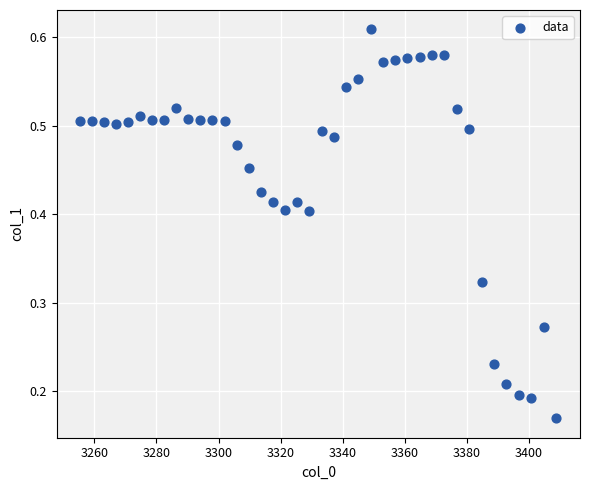

What is the range of X values (max minus min)?

153.3